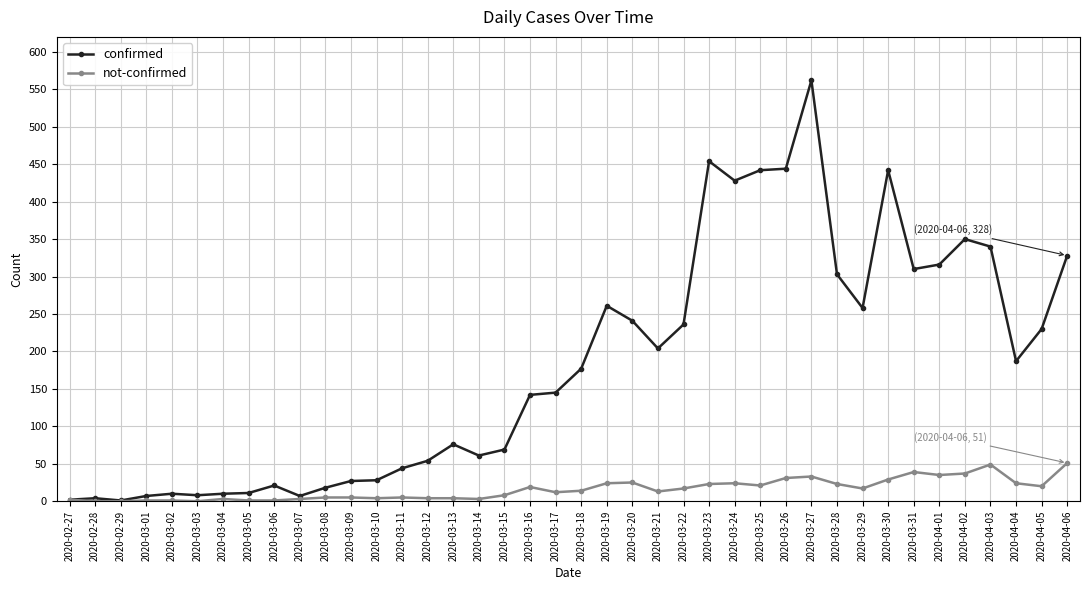

How many lines are shown in the chart?

2